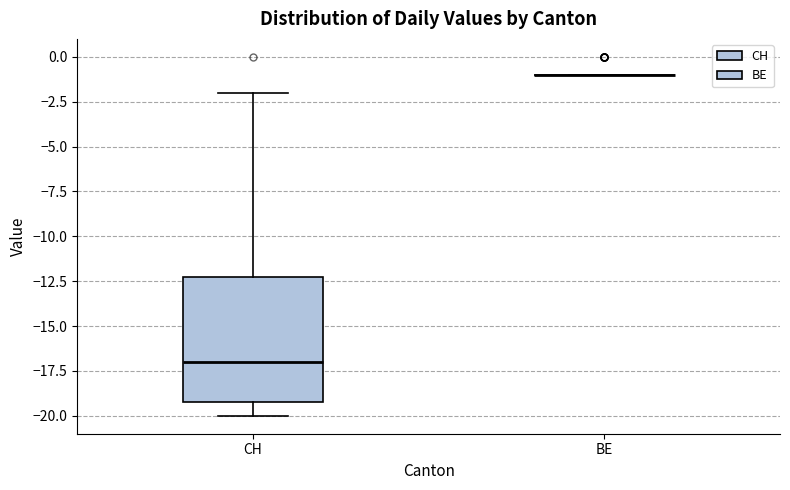

Reading left to right, read every box against the y-axis: the position of its median line, the range the box covers, and the ends of its whiskers. The values are not printed on the chart, so give them approximately, as read against the axis.

CH: median -17, box -19 to -12, whiskers -20 to -2
BE: box collapsed to a line at -1, whiskers -1 to -1